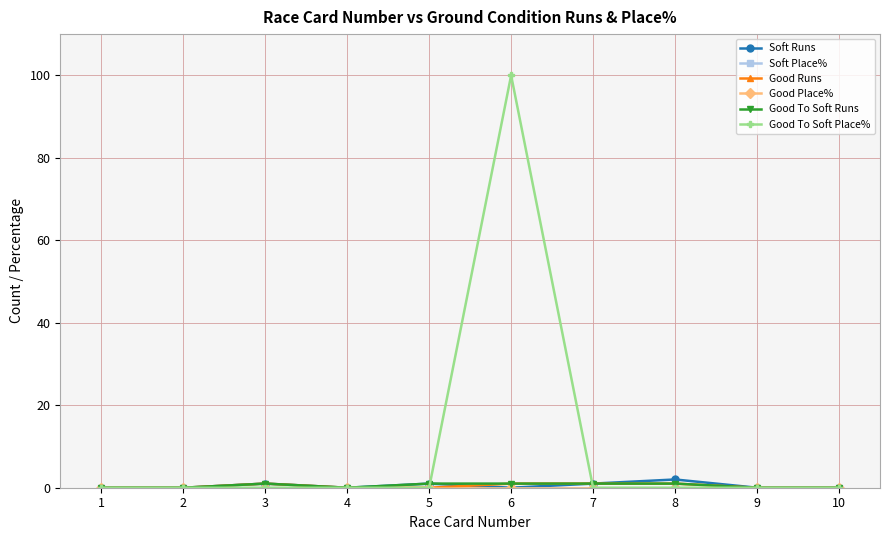

Is it true that Good Runs equals 2 at 3?

False